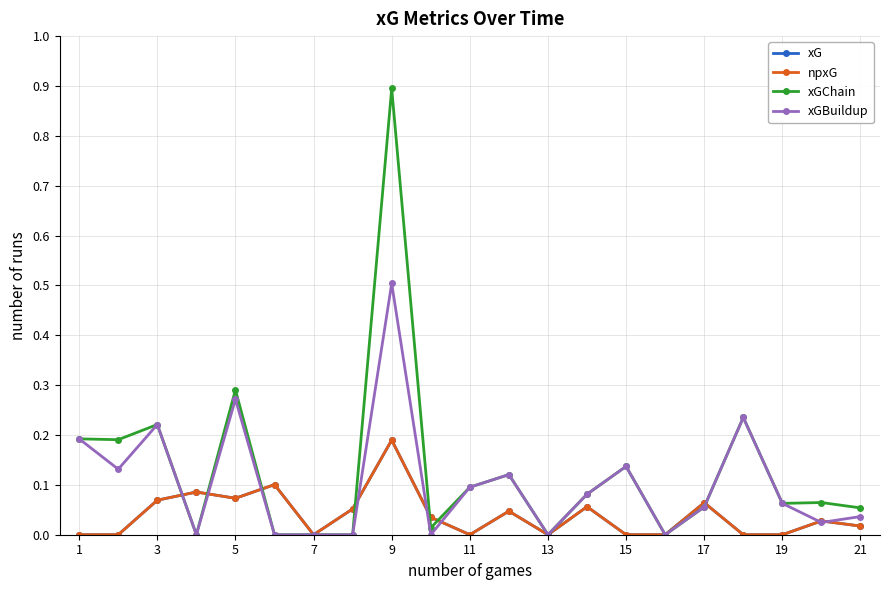

What is the highest value of the npxG series?

0.2